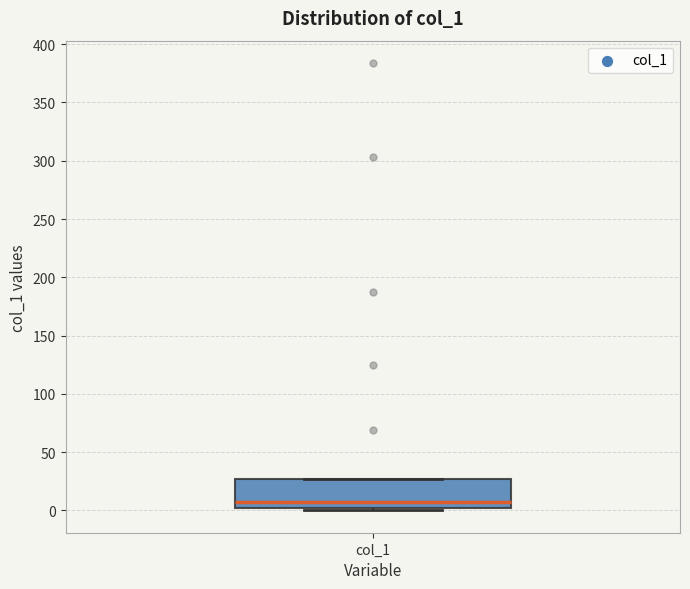

Transcribe this box plot: give where the median line is, the range the box spans, and where the two whiskers end, as read against the y-axis. The values are not printed on the chart, so give them approximately, as read against the axis.

median 5, box 0 to 25, whiskers 0 (just below the box's lower edge) to 25